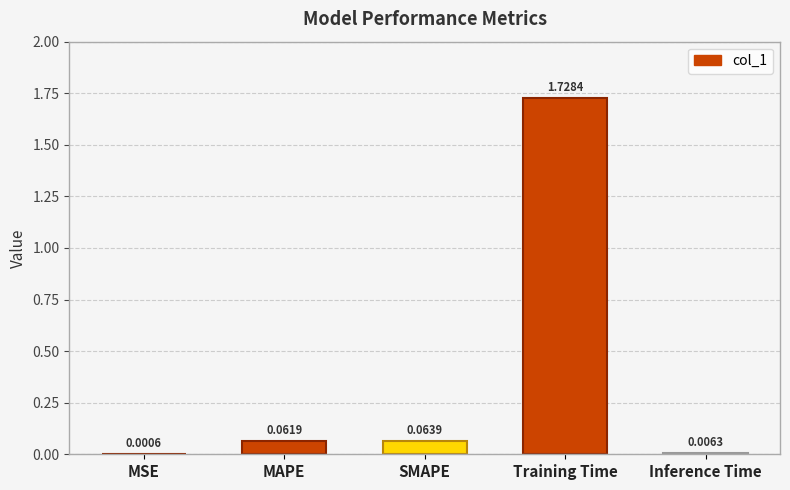

How many series are shown in this chart?

1